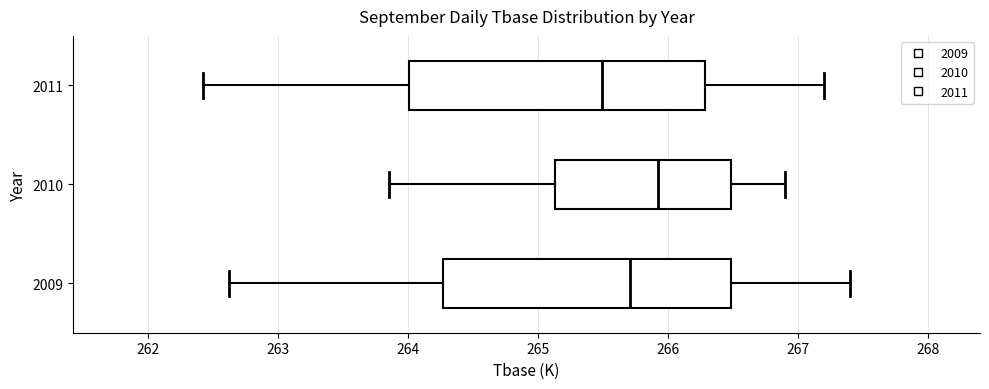

Where is the left edge of the box at y = 2010 on the x-axis? The values are not printed on the chart, so give them approximately, as read against the axis.

265.1